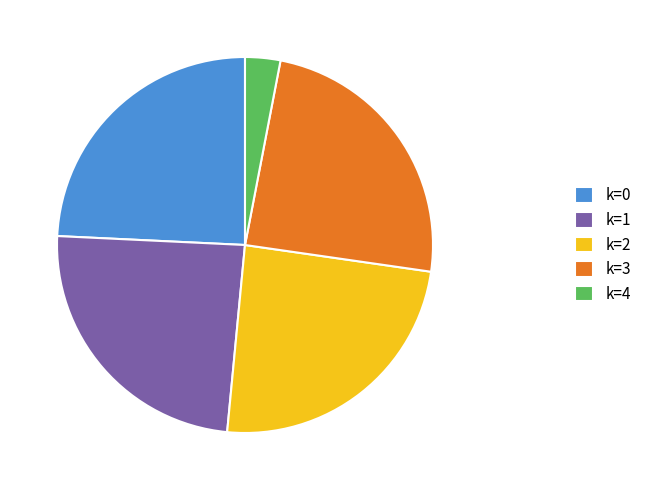

Which slice is the smallest?

k=4